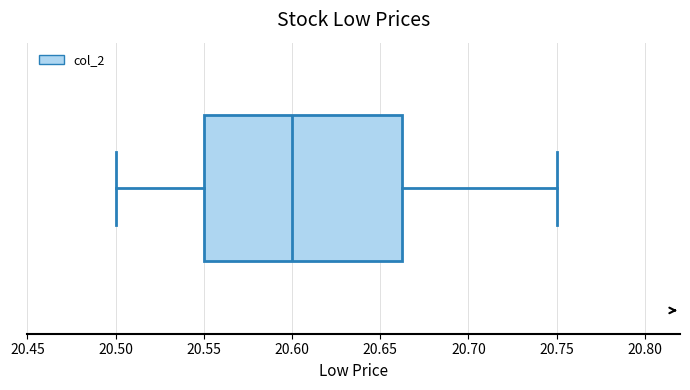

Transcribe this box plot: give where the median line is, the range the box spans, and where the two whiskers end, as read against the x-axis. The values are not printed on the chart, so give them approximately, as read against the axis.

median 20.600, box 20.550 to 20.665, whiskers 20.500 to 20.750